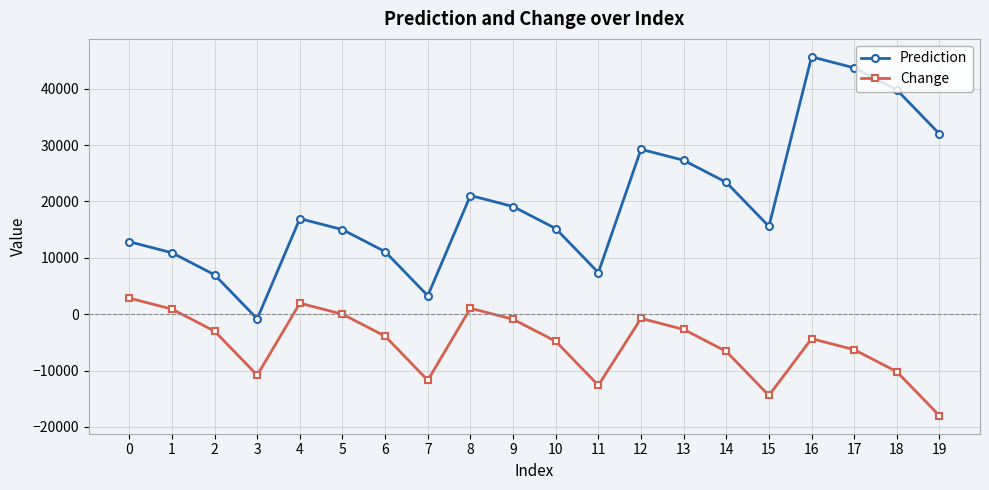

What is the approximate value of Prediction at 10?

15194.5